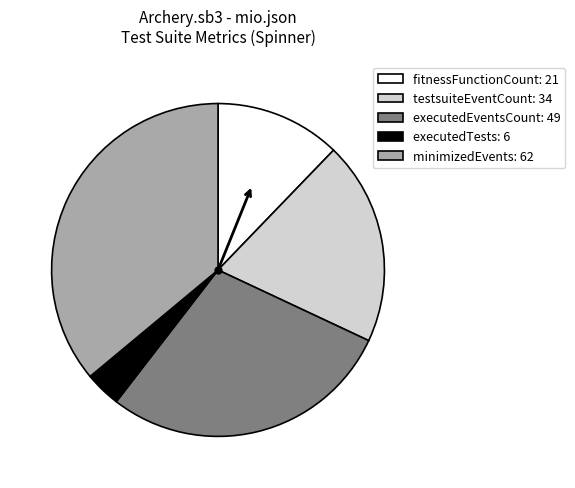

Rank the categories by value from lowest to highest.

executedTests: 6, fitnessFunctionCount: 21, testsuiteEventCount: 34, executedEventsCount: 49, minimizedEvents: 62